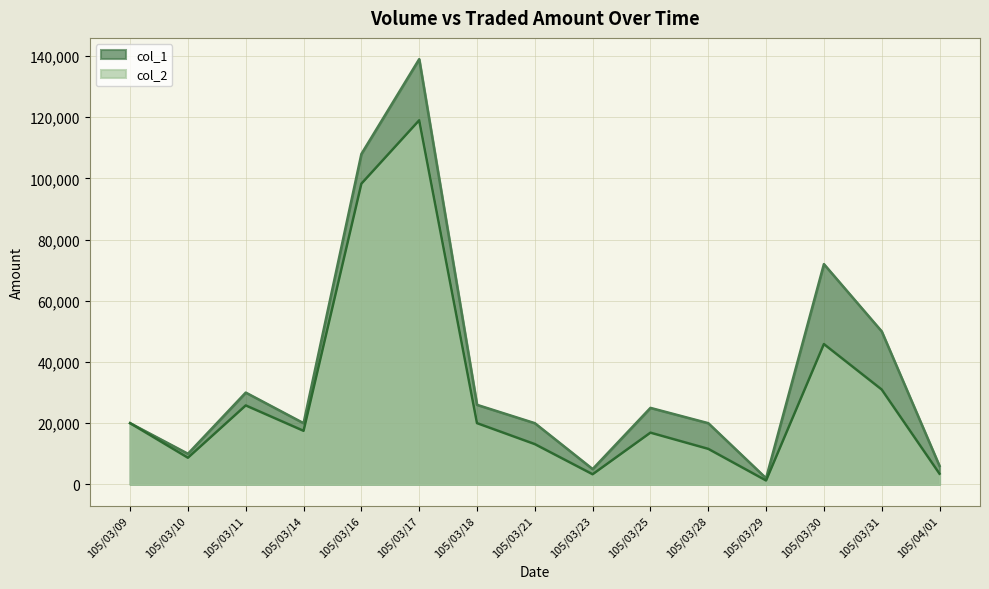

The value of col_1 at 105/03/31 is 50000. True or false?

True